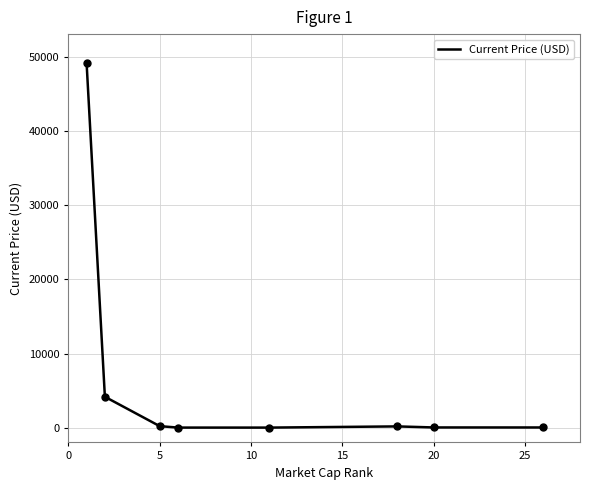

What is the difference between the maximum and minimum values?

49172.8